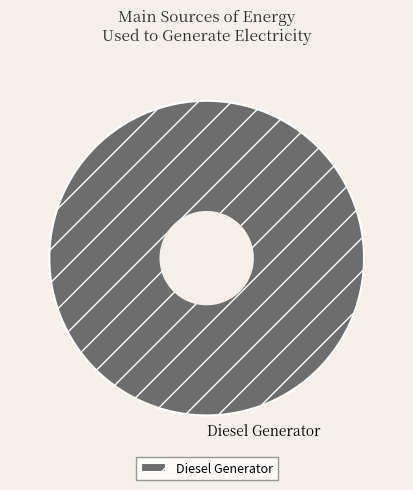

Rank the categories by value from lowest to highest.

Diesel Generator